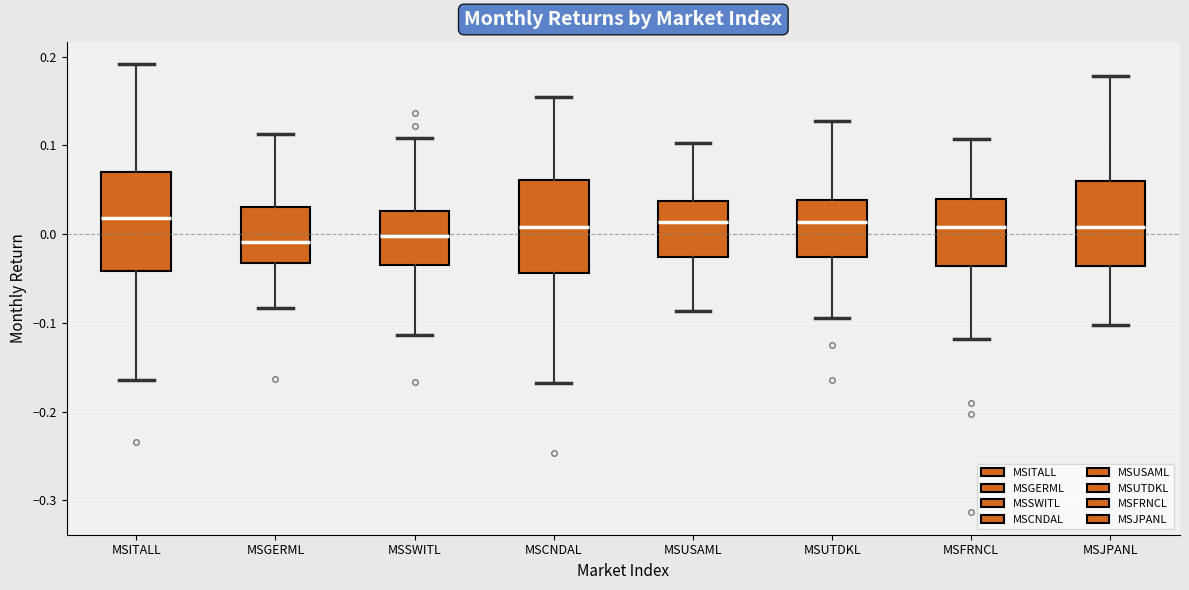

Reading left to right, transcribe this box plot: for each box, give where its median line is, the range the box spans, and where its two whiskers end, as read against the y-axis. The values are not printed on the chart, so give them approximately, as read against the axis.

MSITALL: median 0.02, box -0.04 to 0.07, whiskers -0.16 to 0.19
MSGERML: median -0.01, box -0.03 to 0.03, whiskers -0.08 to 0.11
MSSWITL: median 0.00, box -0.03 to 0.03, whiskers -0.11 to 0.11
MSCNDAL: median 0.01, box -0.04 to 0.06, whiskers -0.17 to 0.15
MSUSAML: median 0.01, box -0.03 to 0.04, whiskers -0.09 to 0.10
MSUTDKL: median 0.01, box -0.03 to 0.04, whiskers -0.09 to 0.13
MSFRNCL: median 0.01, box -0.04 to 0.04, whiskers -0.12 to 0.11
MSJPANL: median 0.01, box -0.04 to 0.06, whiskers -0.10 to 0.18